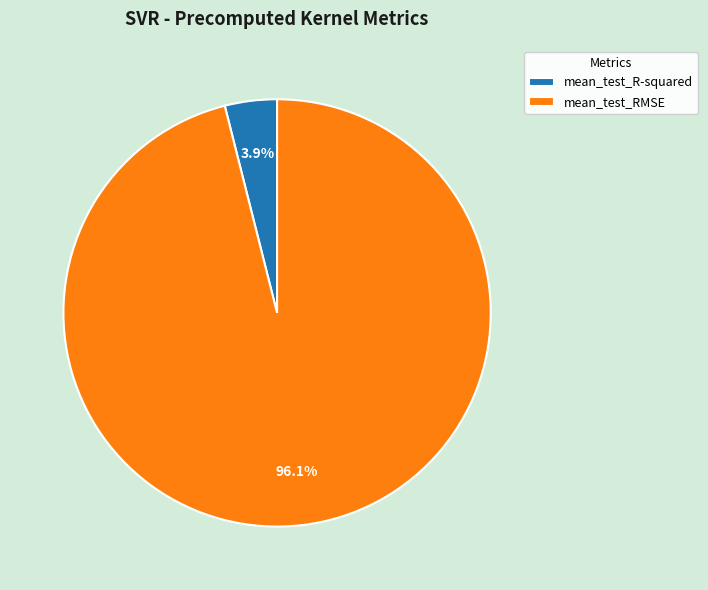

How many segments does this pie chart have?

2